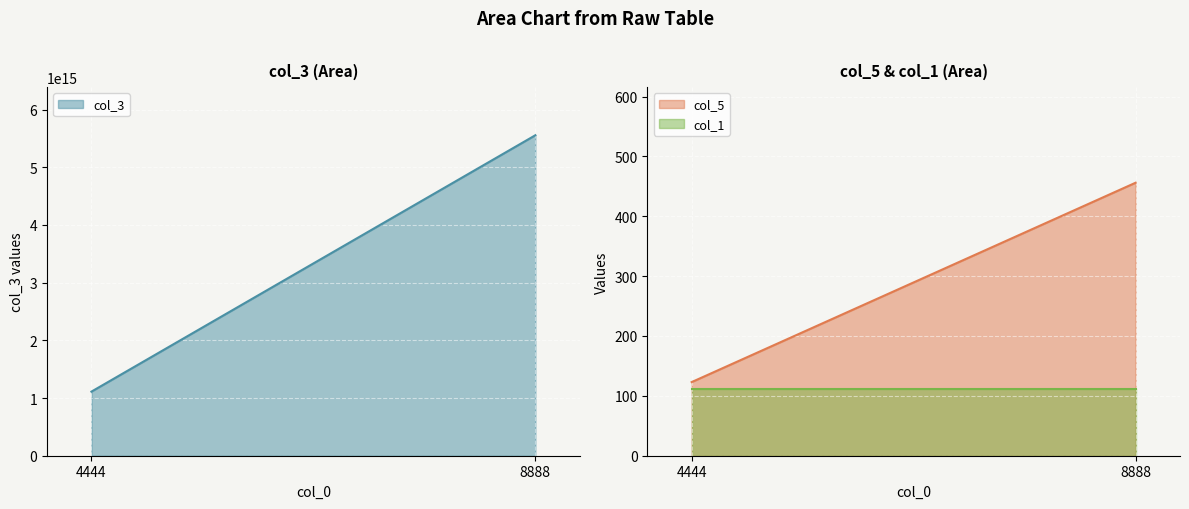

At which category is the sum across all series the highest?

8888